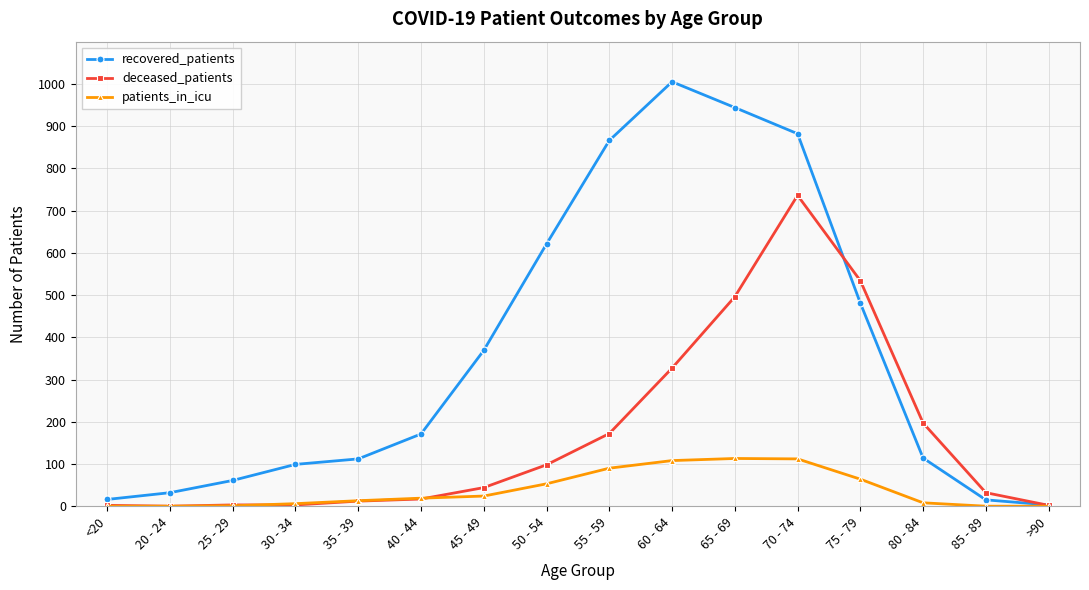

What is the difference between the maximum and minimum values in the recovered_patients series?

1002